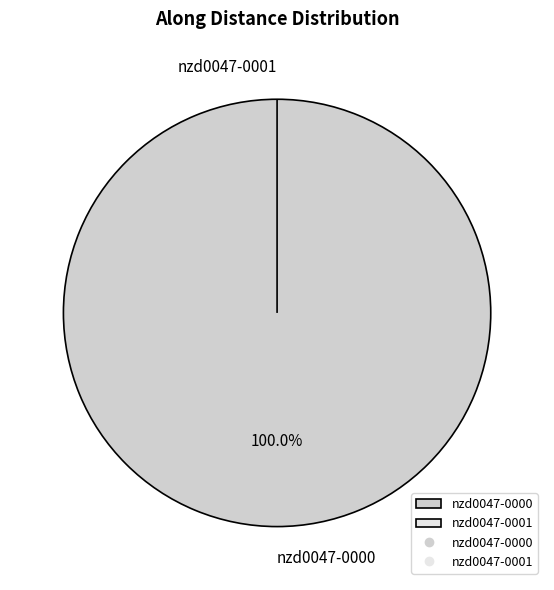

Is there any slice that represents more than half of the pie?

Yes